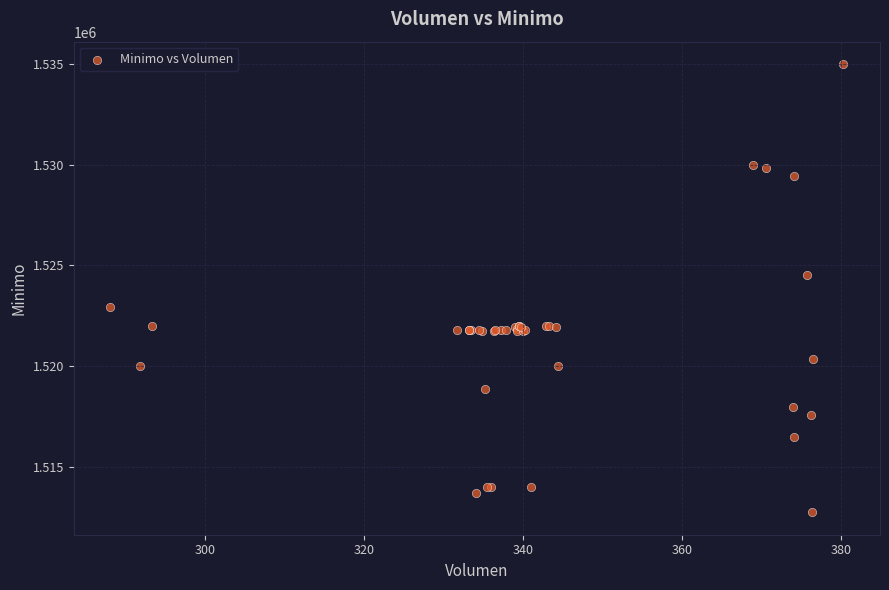

What Y value in the scatter plot is closest to 1523862?

1524513